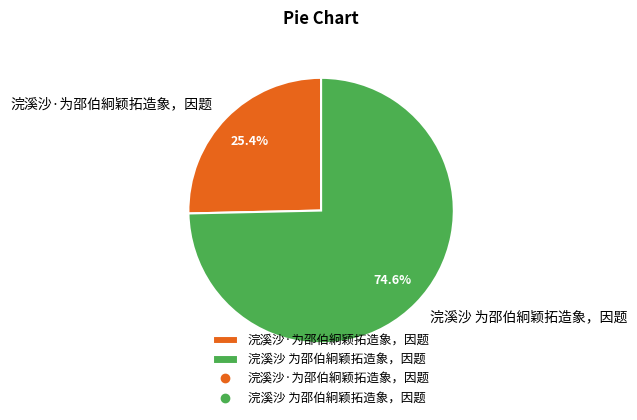

What percentage do 浣溪沙·为邵伯絅颖拓造象，因题 and 浣溪沙 为邵伯絅颖拓造象，因题 together represent?

100.0%